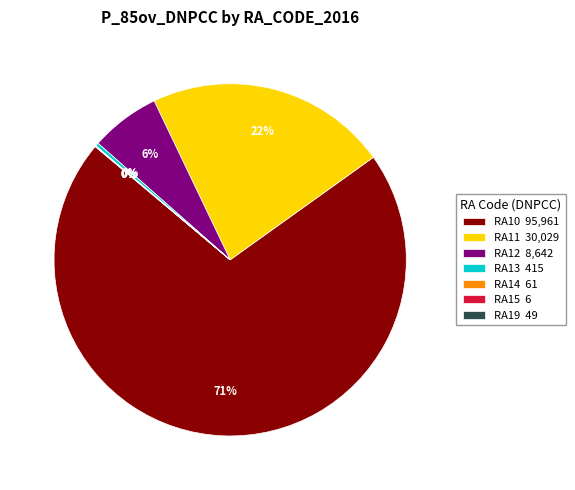

Does RA13 represent more than half of the total?

No